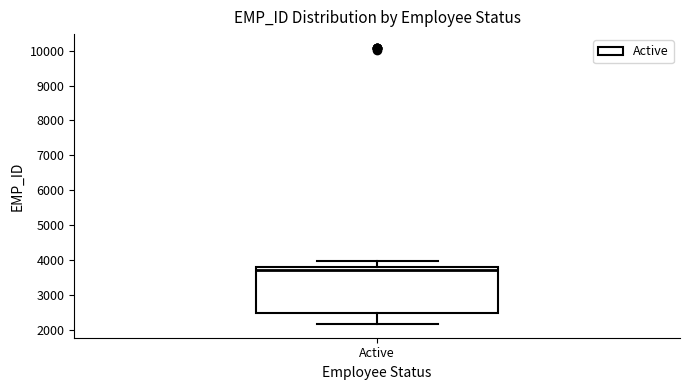

Where is the lower edge of the box for Active on the y-axis? The values are not printed on the chart, so give them approximately, as read against the axis.

2500